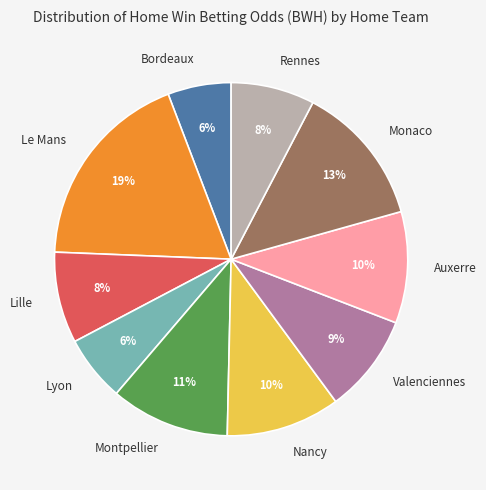

What is the ratio of the value at Lille to the value at Monaco?

0.6